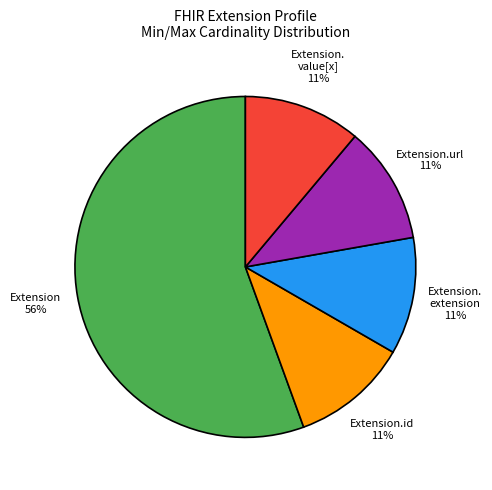

Which slice is the largest?

Extension